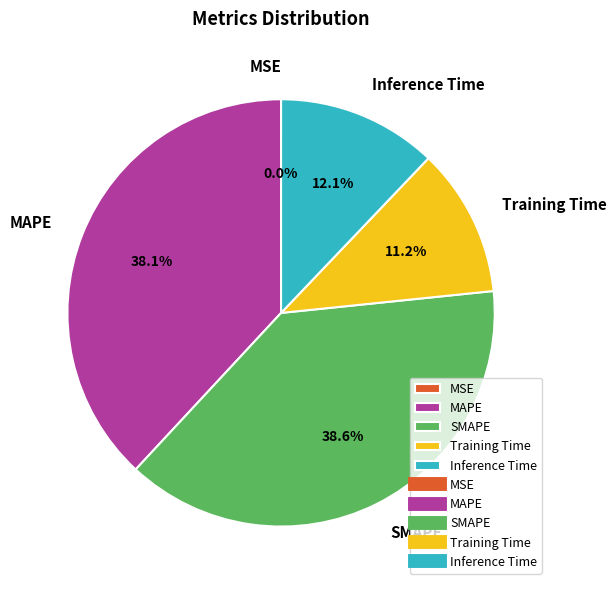

Approximately how many times larger is the value at Training Time compared to MAPE?

0.3